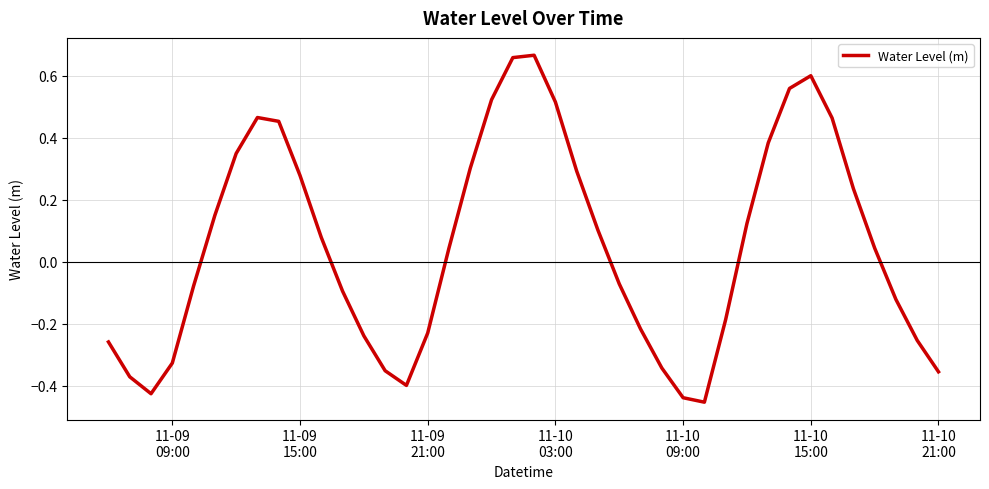

How many lines are shown in the chart?

1